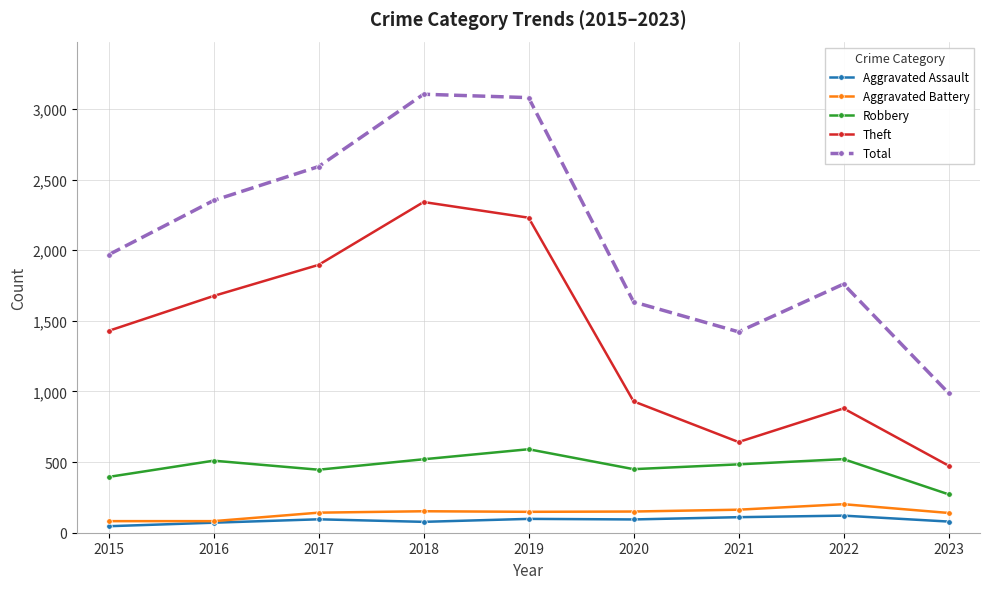

What is the lowest value of the Total series?

989